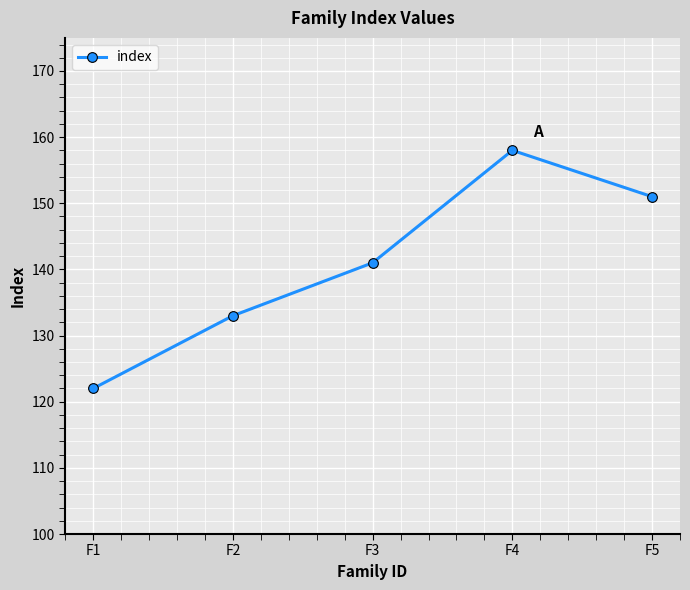

Reading left to right, list all the values displayed in this chart.

122	133	141	158	151